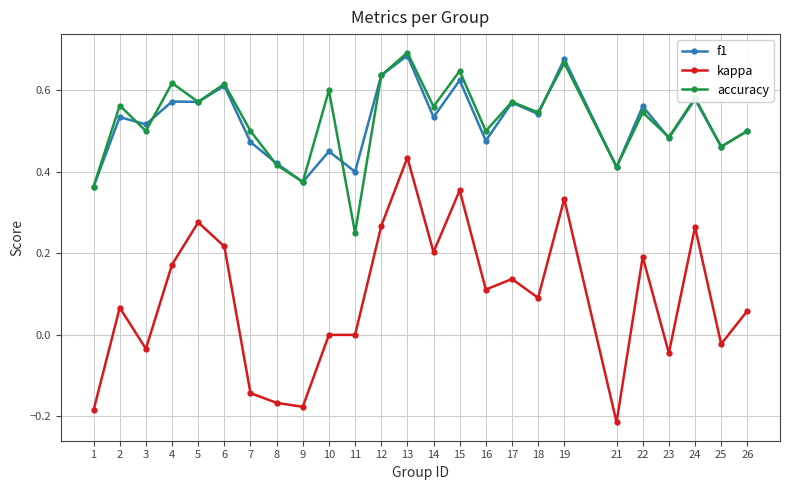

Is it true that accuracy equals 0.9 at 18?

False